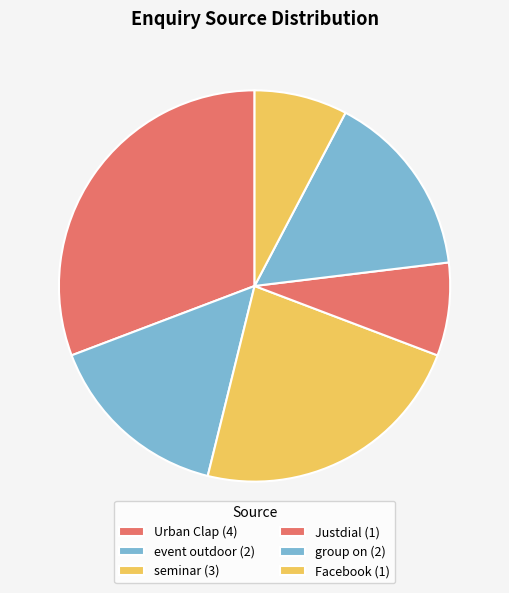

How many segments does this pie chart have?

6